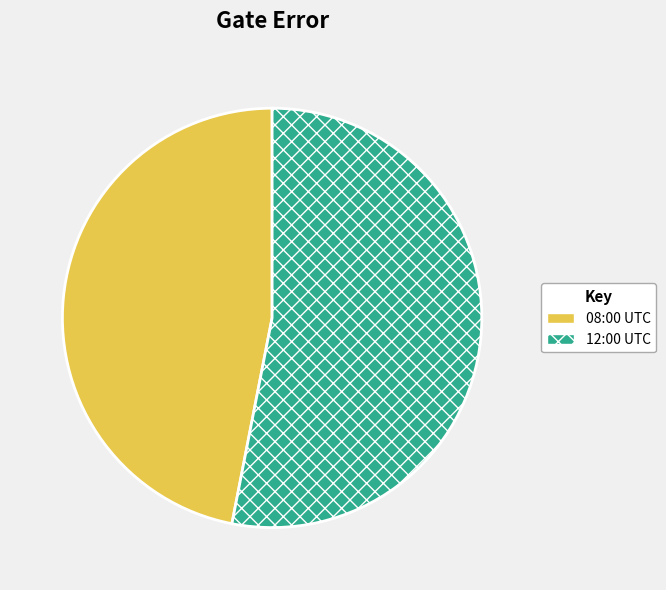

How many slices are in this pie chart?

2